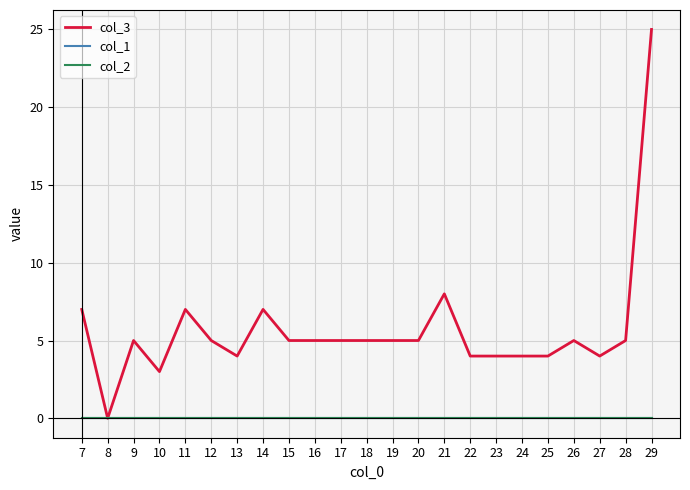

What is the value of the col_3 point at the 9th from the left?

5